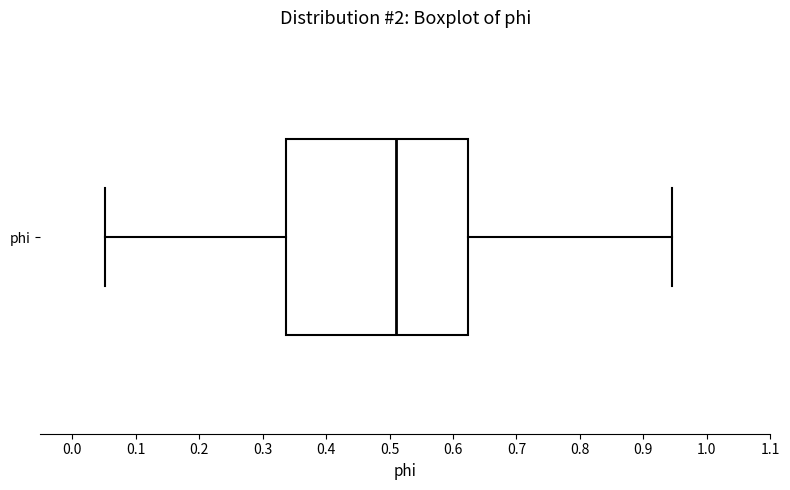

Transcribe this box plot: give where the median line is, the range the box spans, and where the two whiskers end, as read against the x-axis. The values are not printed on the chart, so give them approximately, as read against the axis.

median 0.51, box 0.34 to 0.62, whiskers 0.05 to 0.94